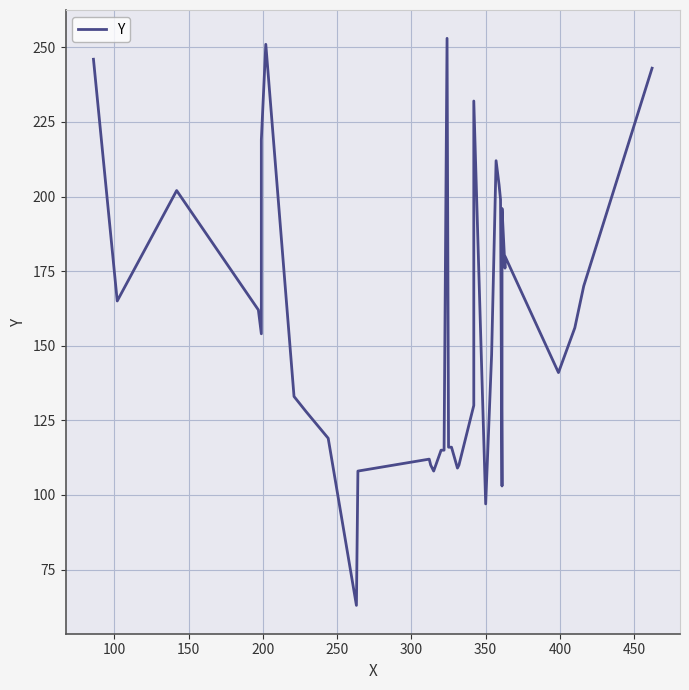

What is the greatest value displayed?

253